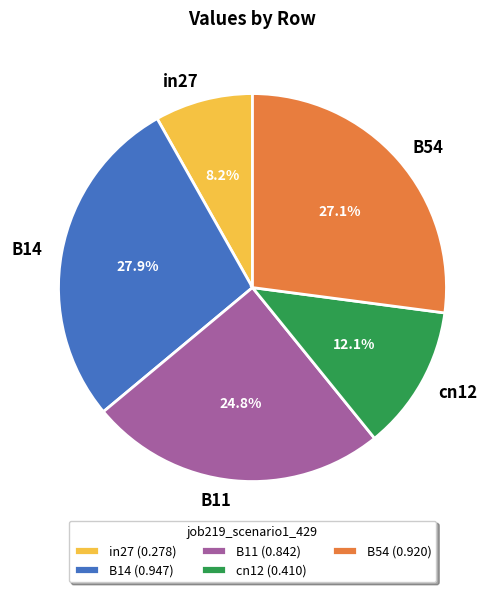

To the nearest percent, what is the difference between the largest and smallest slice percentages?

20%